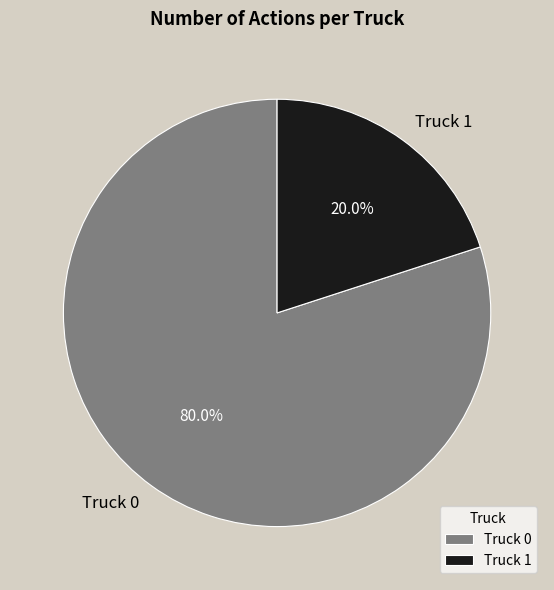

Rank the categories by value from lowest to highest.

Truck 1, Truck 0